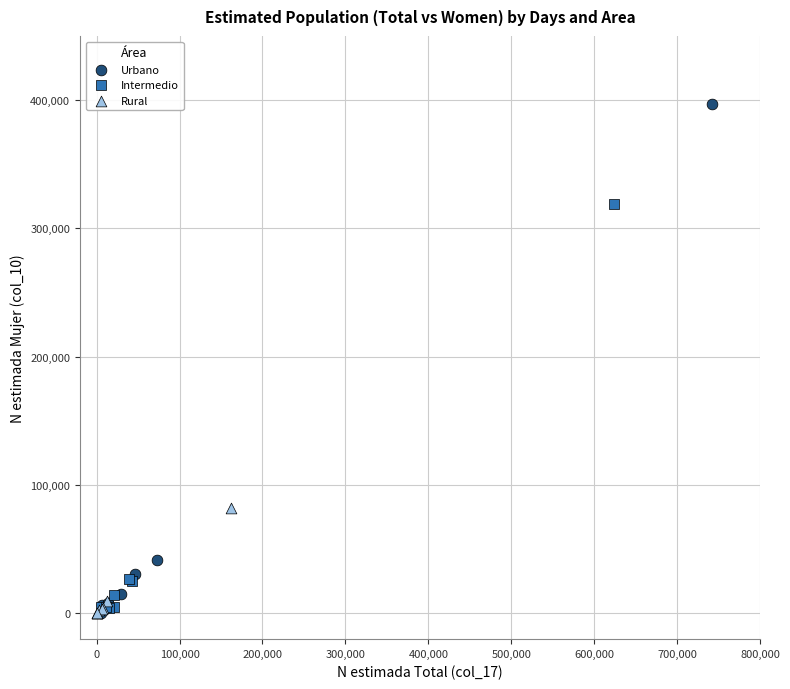

Which series reaches the maximum Y coordinate?

Urbano